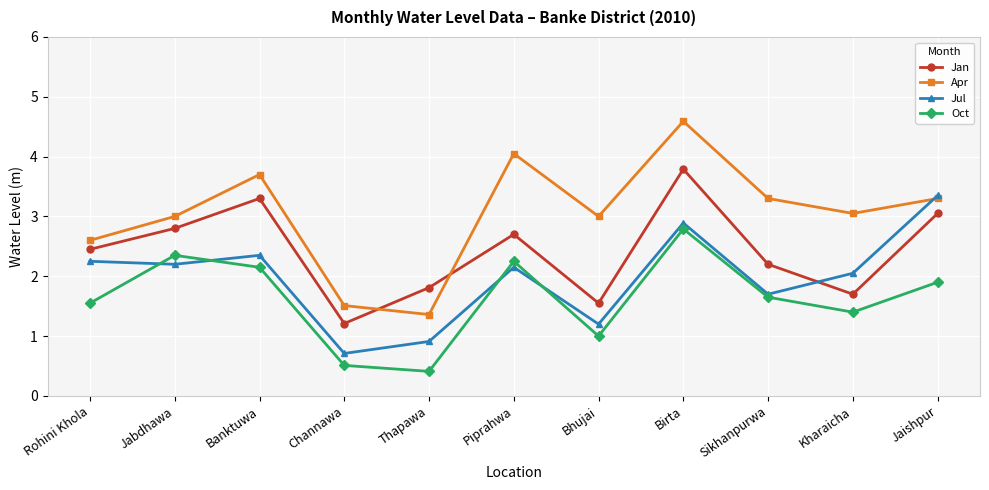

How many interior local peaks does the Oct series have?

3